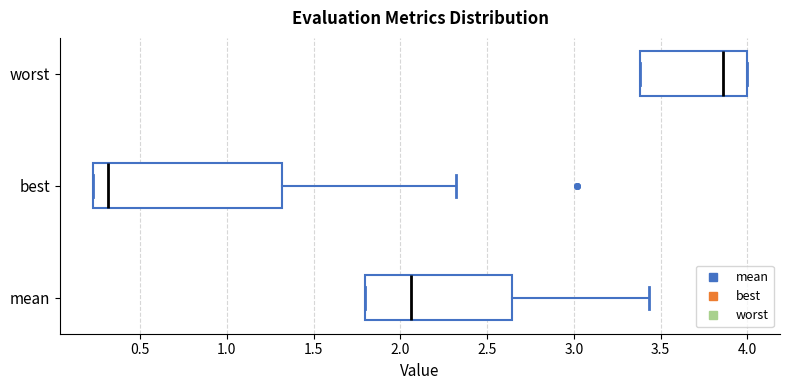

Reading bottom to top, read every box against the x-axis: the position of its median line, the range the box covers, and the ends of its whiskers. The values are not printed on the chart, so give them approximately, as read against the axis.

mean: median 2.05, box 1.80 to 2.65, whiskers 1.80 to 3.45
best: median 0.30, box 0.25 to 1.30, whiskers 0.25 to 2.30
worst: median 3.85, box 3.40 to 4.00, whiskers 3.40 to 4.00